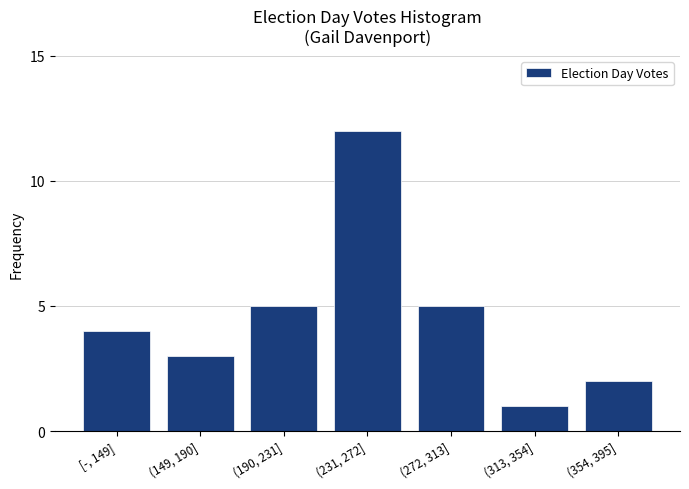

Reading right to left, list all the values displayed in this chart.

2	1	5	12	5	3	4